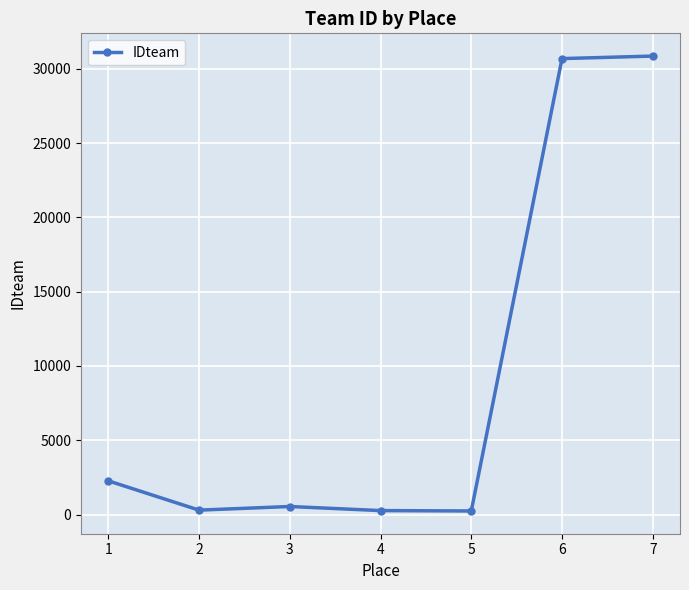

True or false: the data has more than 1 interior local peaks.

False